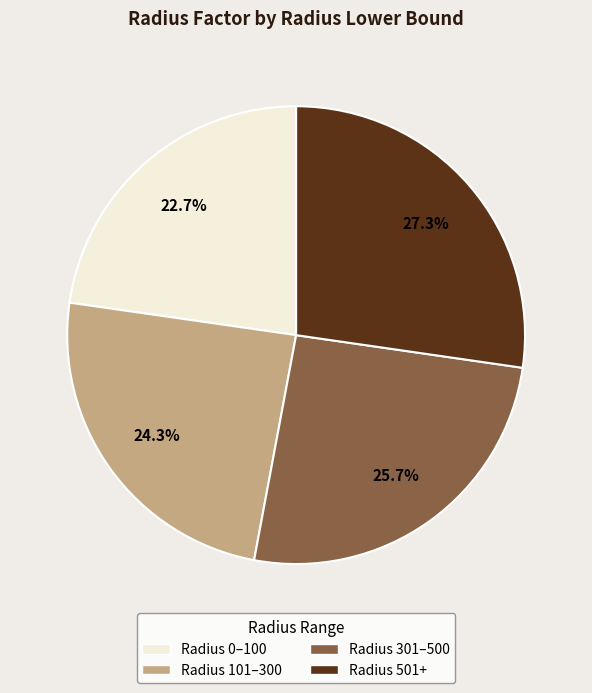

Combined, do Radius 101–300 and Radius 0–100 account for over 50%?

No